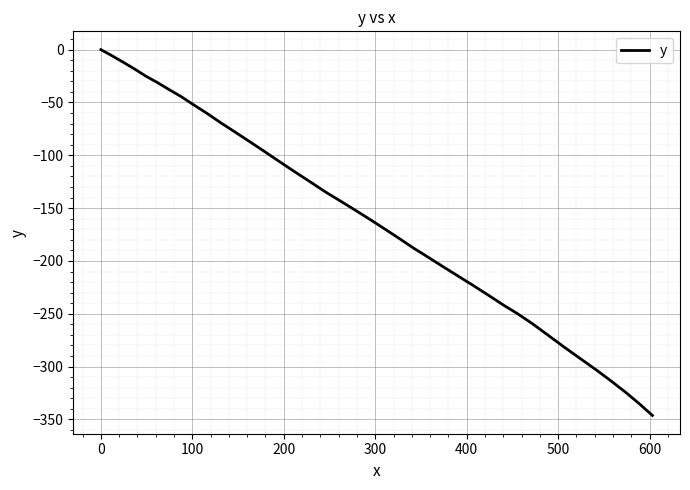

What is the minimum value shown in the chart?

-346.2